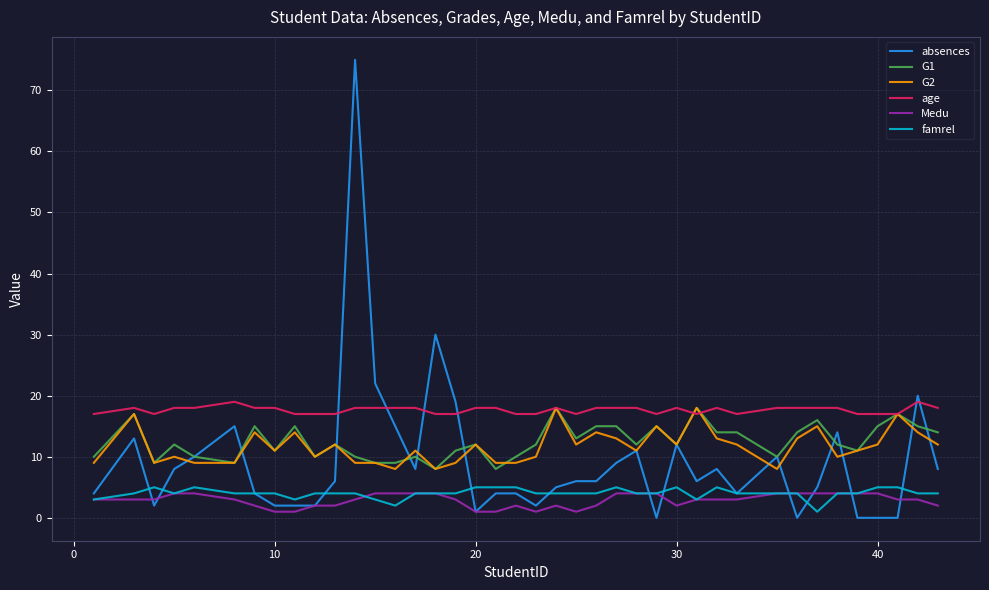

Which series has the largest range (max minus min)?

absences